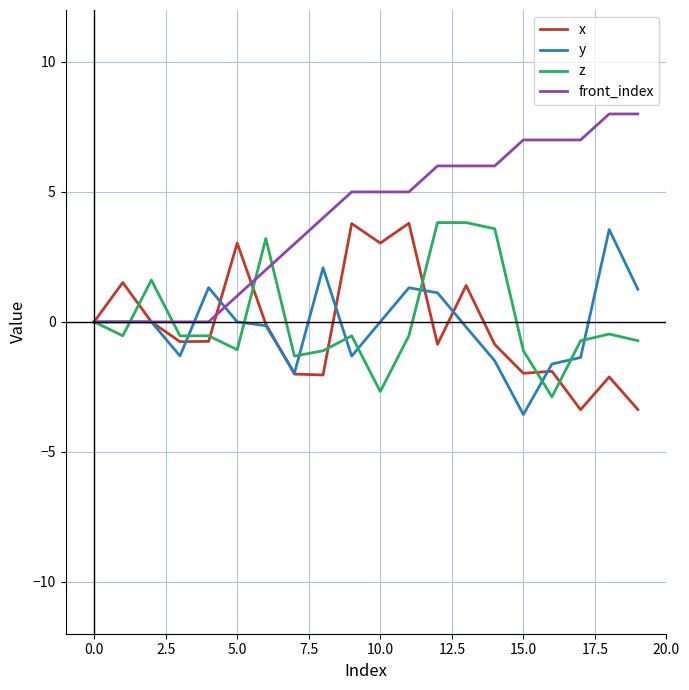

What is the greatest value displayed?

8.0